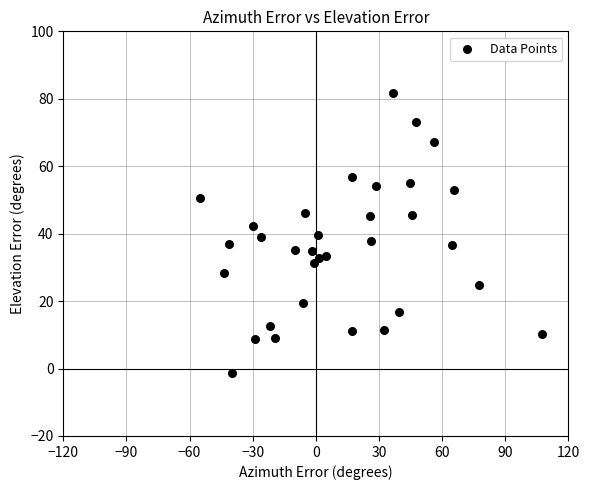

What is the range of X values (max minus min)?

162.7